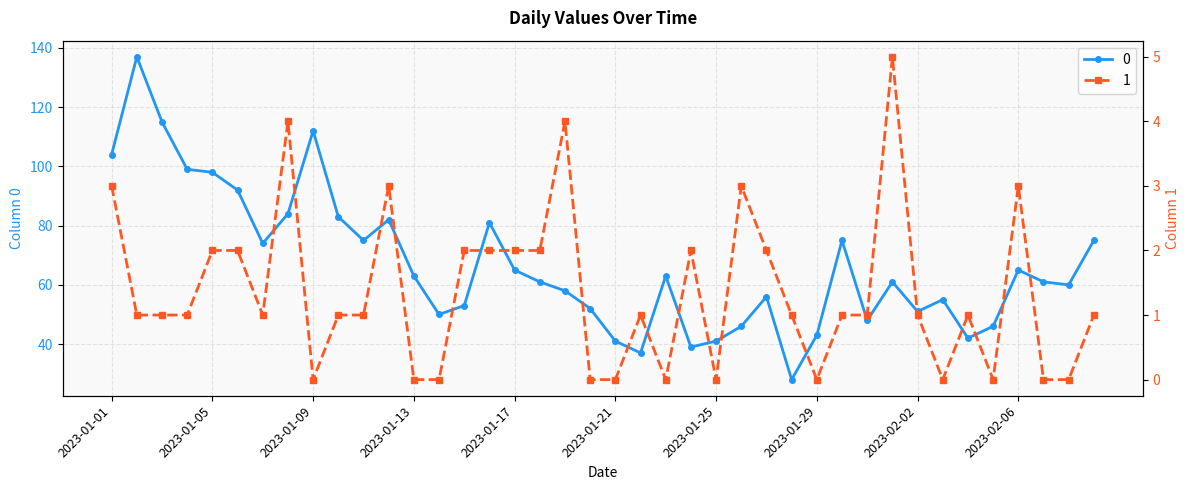

What are all the series names shown in the legend?

0, 1